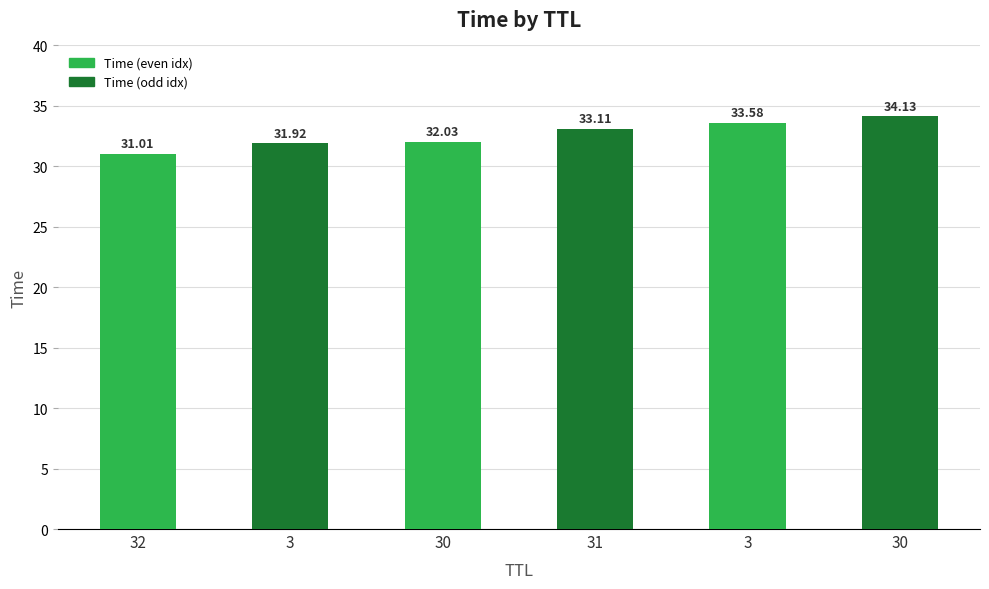

How many data points are above 33?

3